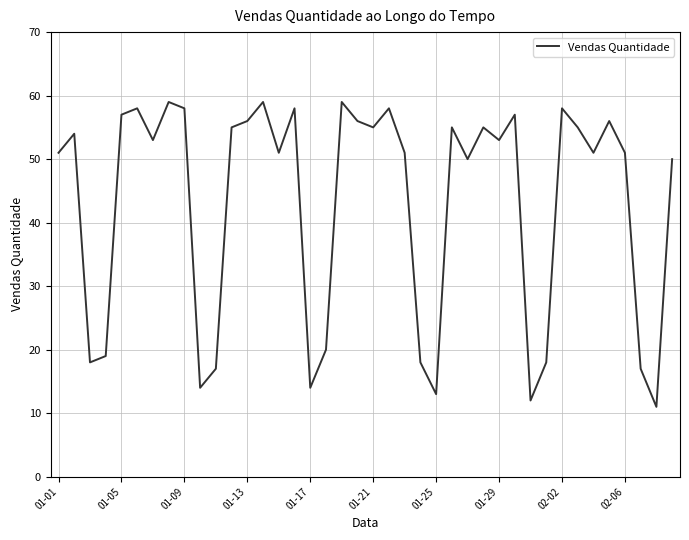

What is the greatest value displayed?

59